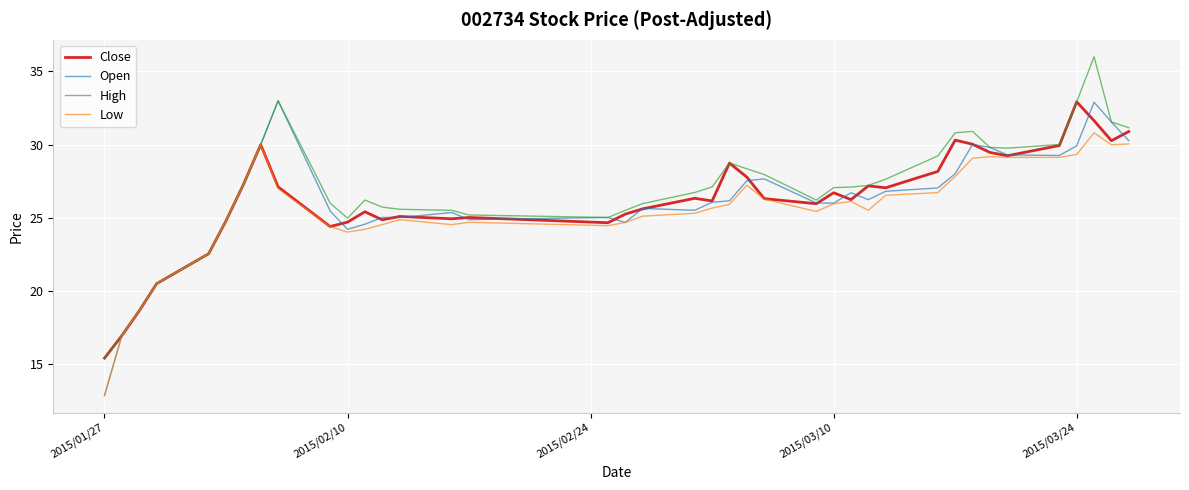

What is the greatest value displayed?

36.0